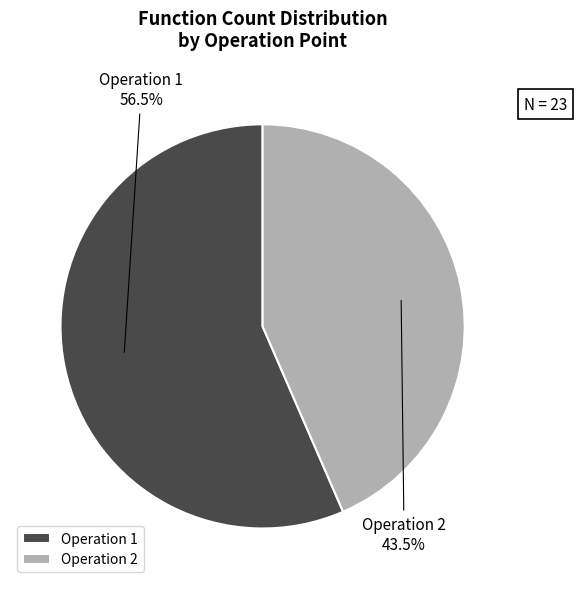

Which category has the biggest portion of the pie?

Operation 1